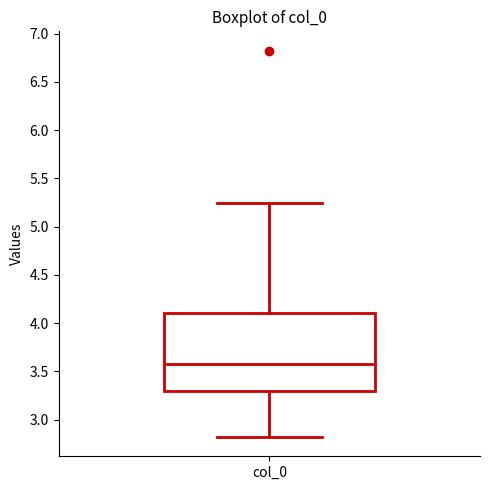

Transcribe this box plot: give where the median line is, the range the box spans, and where the two whiskers end, as read against the y-axis. The values are not printed on the chart, so give them approximately, as read against the axis.

median 3.60, box 3.30 to 4.10, whiskers 2.80 to 5.25